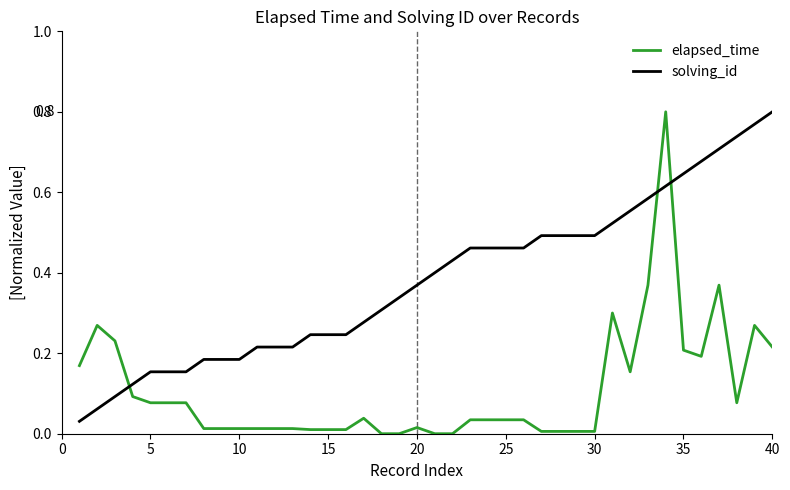

Which series has the largest total across all categories?

solving_id